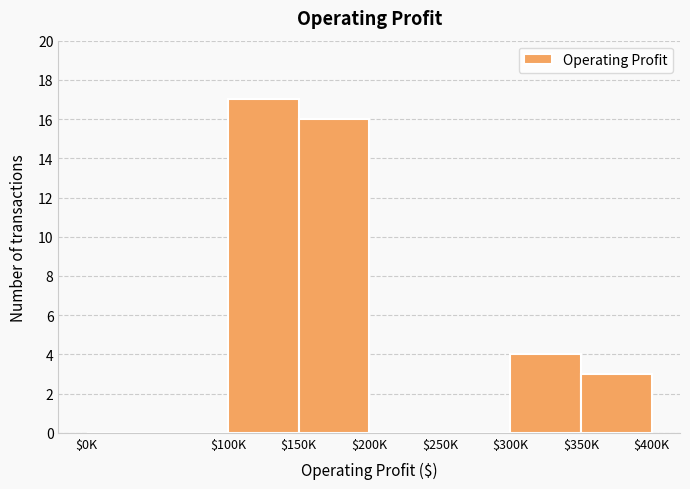

At which label is the value closest to 8?

$300K